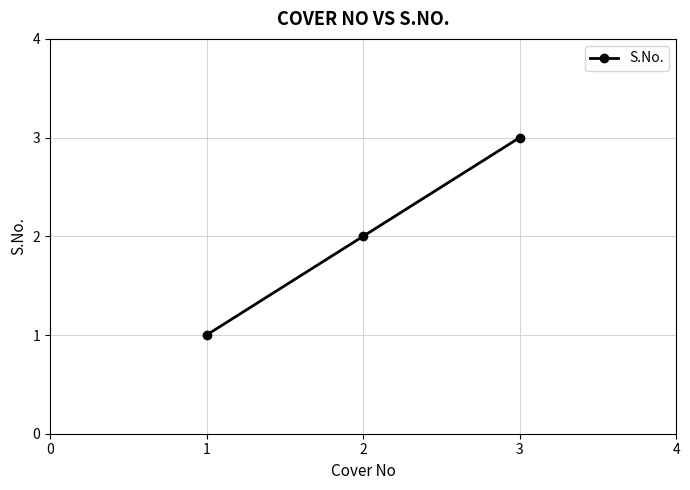

What is the sum of all values?

6